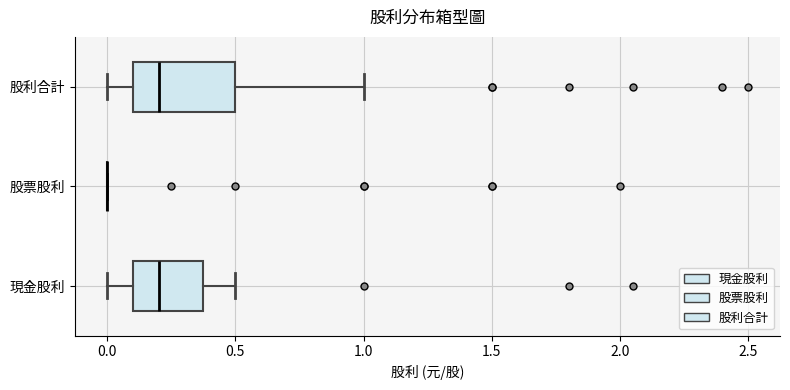

Where does the median line of the box for 現金股利 sit on the x-axis? The values are not printed on the chart, so give them approximately, as read against the axis.

0.2